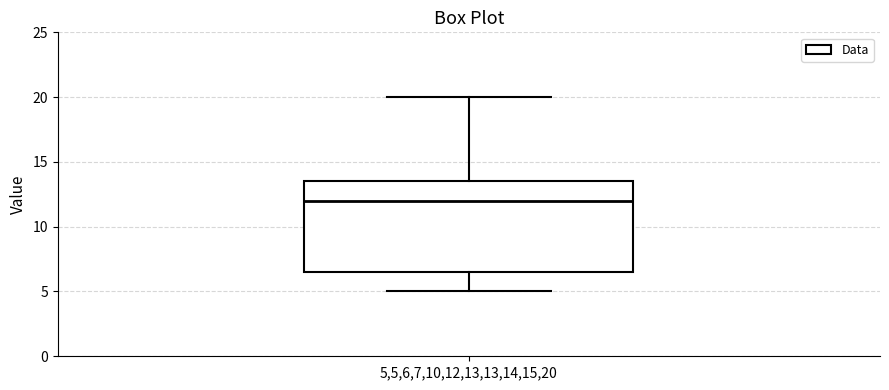

Read this box plot against the y-axis: the position of the median line, the range covered by the box, and the ends of both whiskers. The values are not printed on the chart, so give them approximately, as read against the axis.

median 12.0, box 6.5 to 13.5, whiskers 5.0 to 20.0